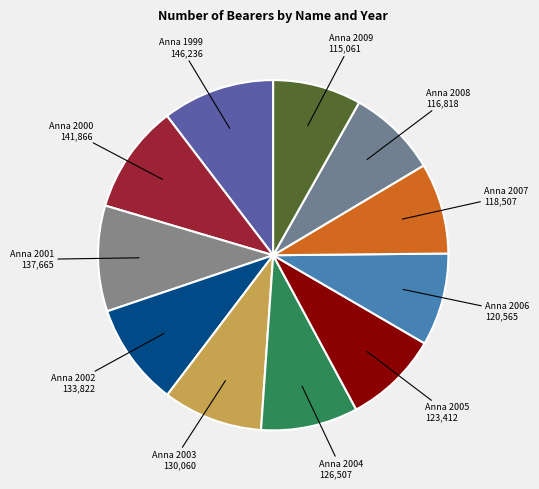

To the nearest percent, what is the average slice percentage?

9%